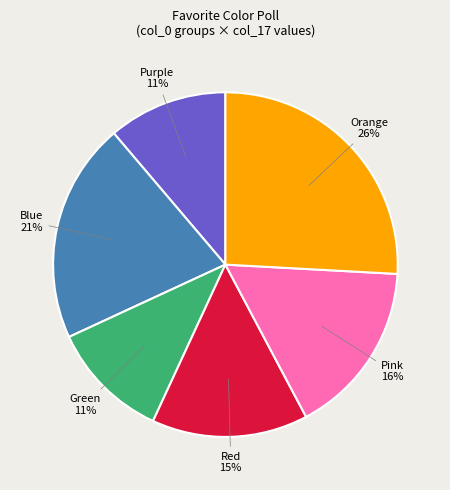

To the nearest percent, what is the average slice percentage?

17%